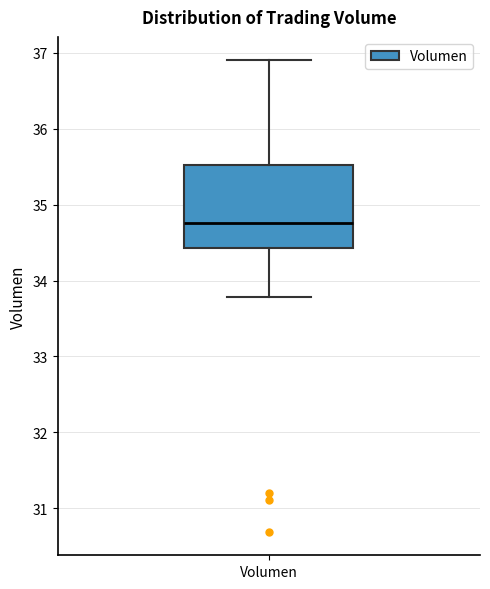

Read this box plot against the y-axis: the position of the median line, the range covered by the box, and the ends of both whiskers. The values are not printed on the chart, so give them approximately, as read against the axis.

median 34.8, box 34.4 to 35.5, whiskers 33.8 to 36.9